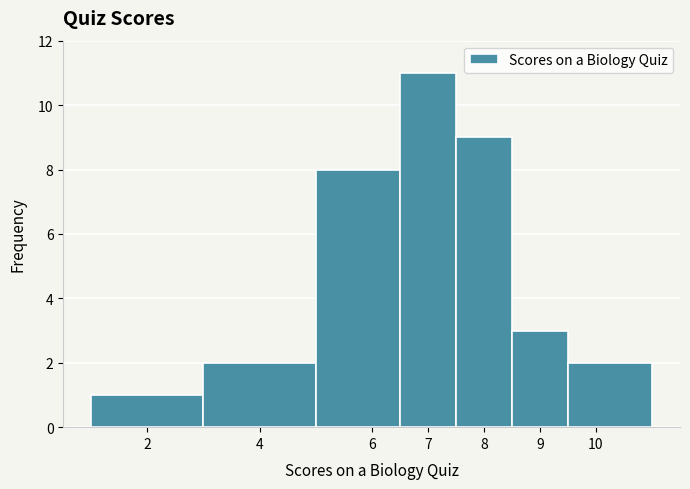

Reading left to right, transcribe this chart: for each bar, give the range it covers on the x-axis and its height. The values are not printed on the chart, so give them approximately, as read against the axis.

1.0 to 3.0: 1
3.0 to 5.0: 2
5.0 to 6.5: 8
6.5 to 7.5: 11
7.5 to 8.5: 9
8.5 to 9.5: 3
9.5 to 11.0: 2